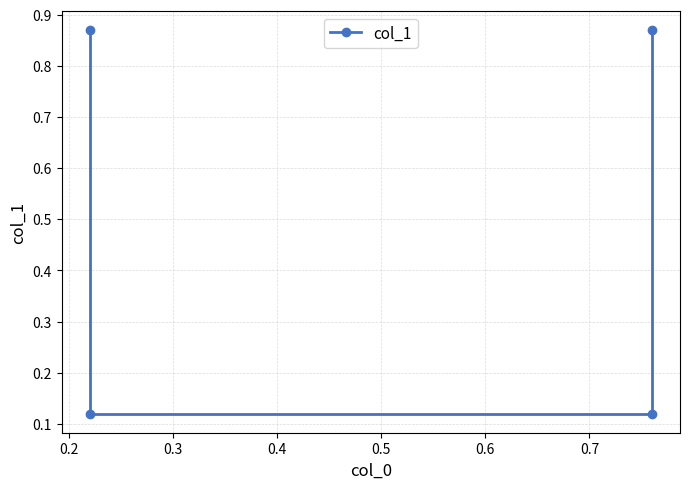

What is the value of the 4th point from the left?

0.9